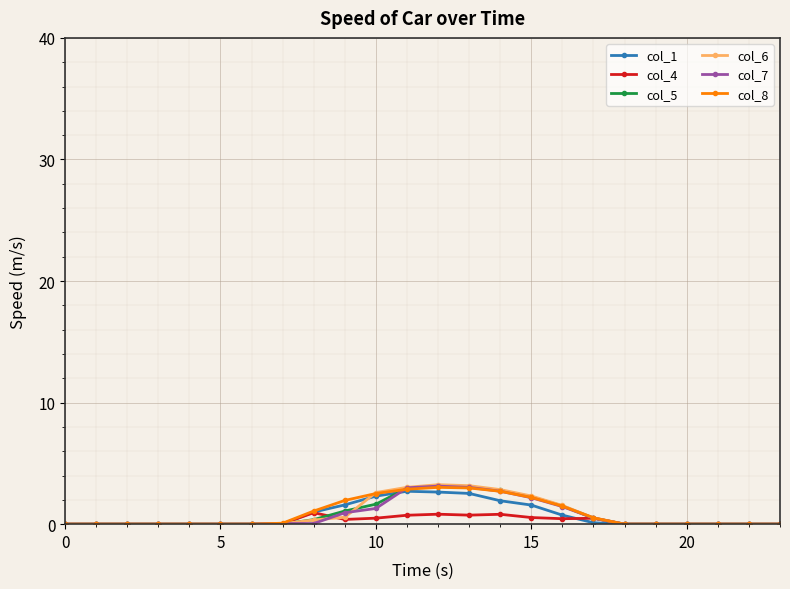

Does the chart have visible grid lines?

Yes